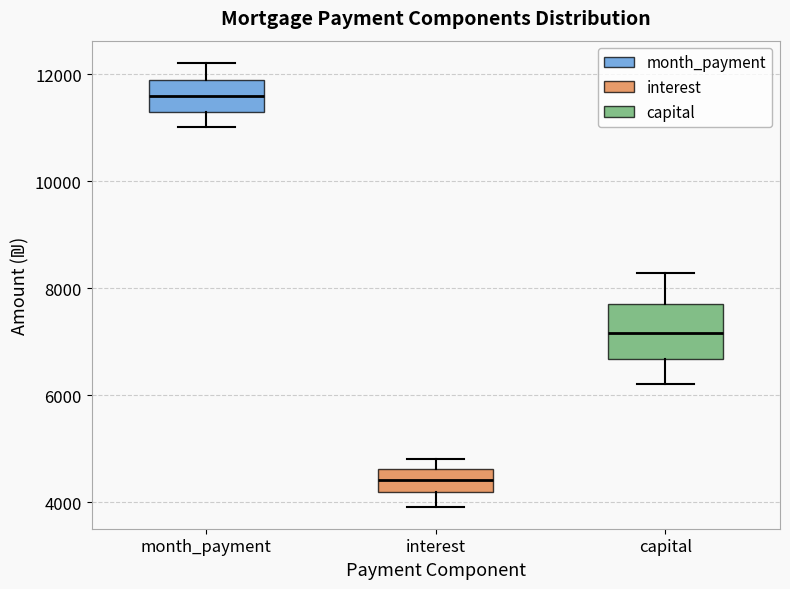

Which box has the highest median line?

month_payment